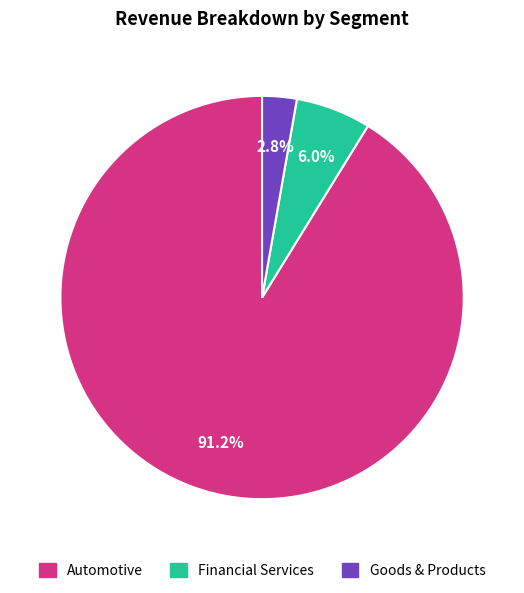

Rank the categories by value from highest to lowest.

Automotive, Financial Services, Goods & Products